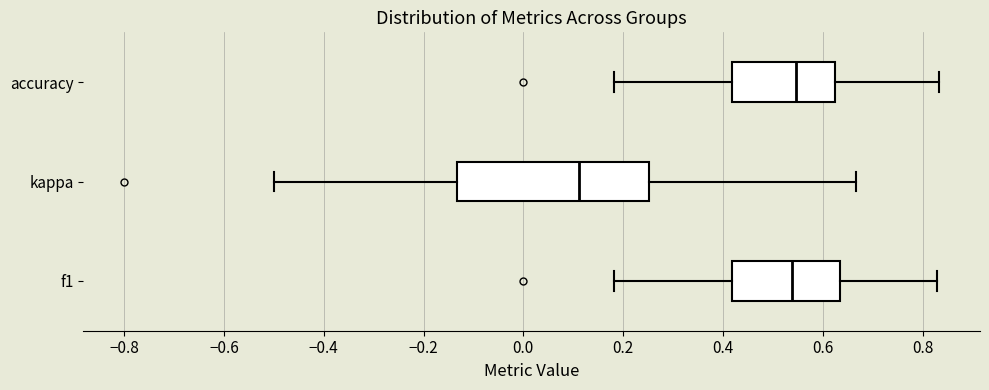

Which box is the widest, from its left edge to its right edge?

kappa